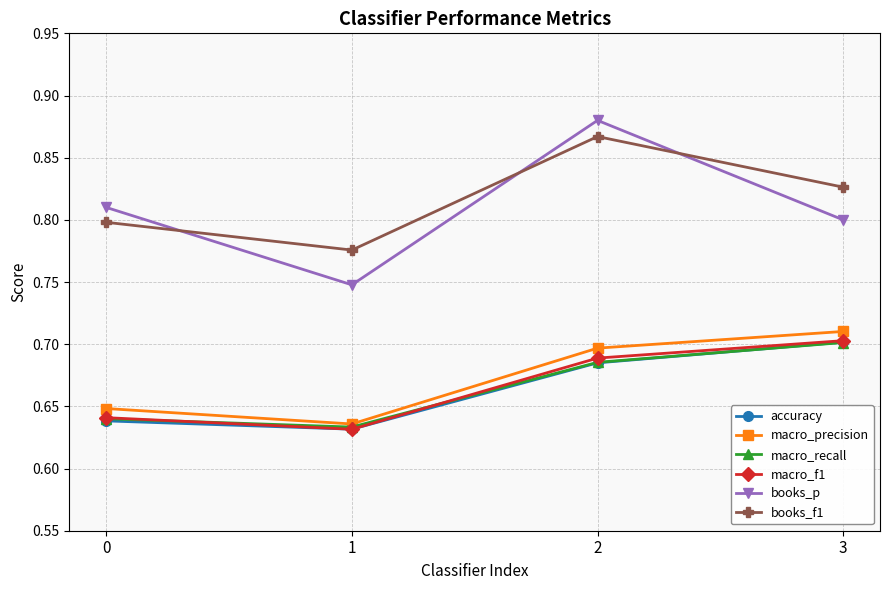

True or false: macro_precision and books_p cross at least once.

False